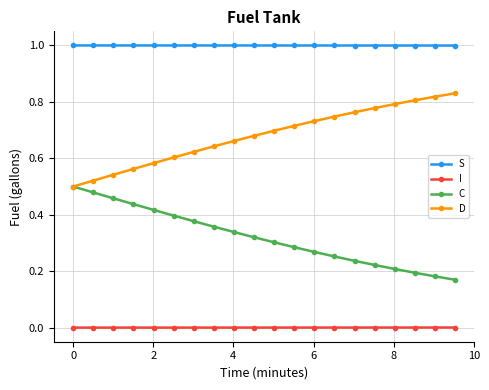

True or false: I and C cross at least once.

False